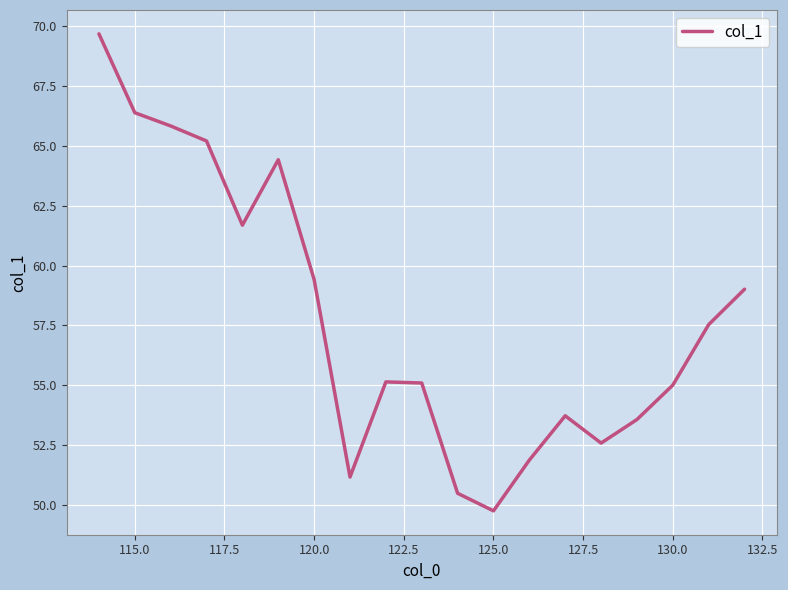

What is the minimum value shown in the chart?

49.8